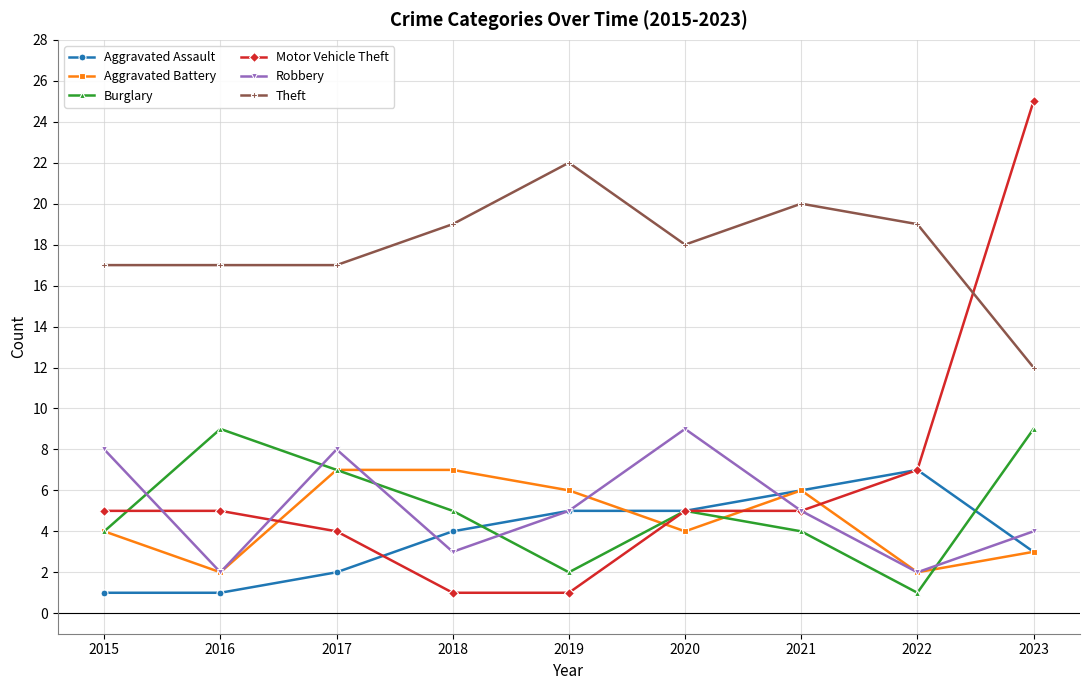

The value of Robbery at 2016 is 2. True or false?

True